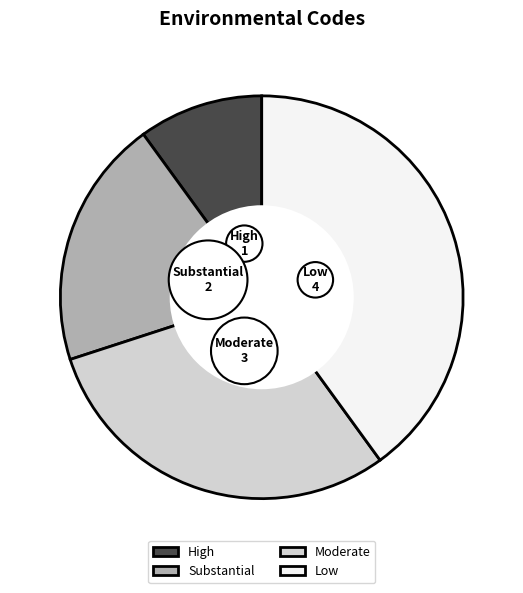

Approximately how many times larger is the value at Low compared to Substantial?

2.0